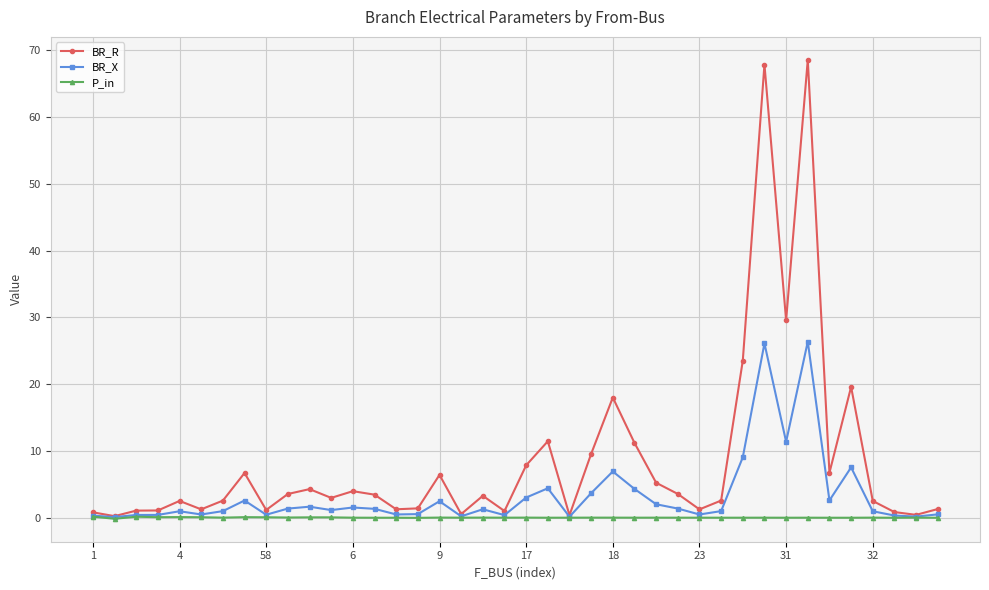

What is the maximum value shown in the chart?

68.6